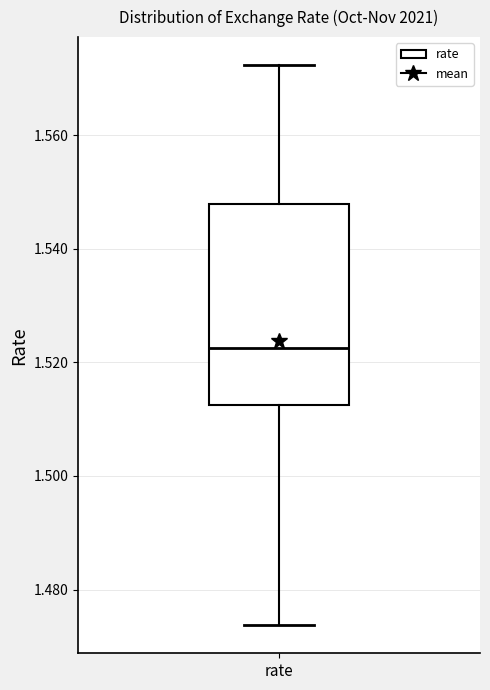

Transcribe this box plot: give where the median line is, the range the box spans, and where the two whiskers end, as read against the y-axis. The values are not printed on the chart, so give them approximately, as read against the axis.

median 1.522, box 1.512 to 1.548, whiskers 1.474 to 1.572